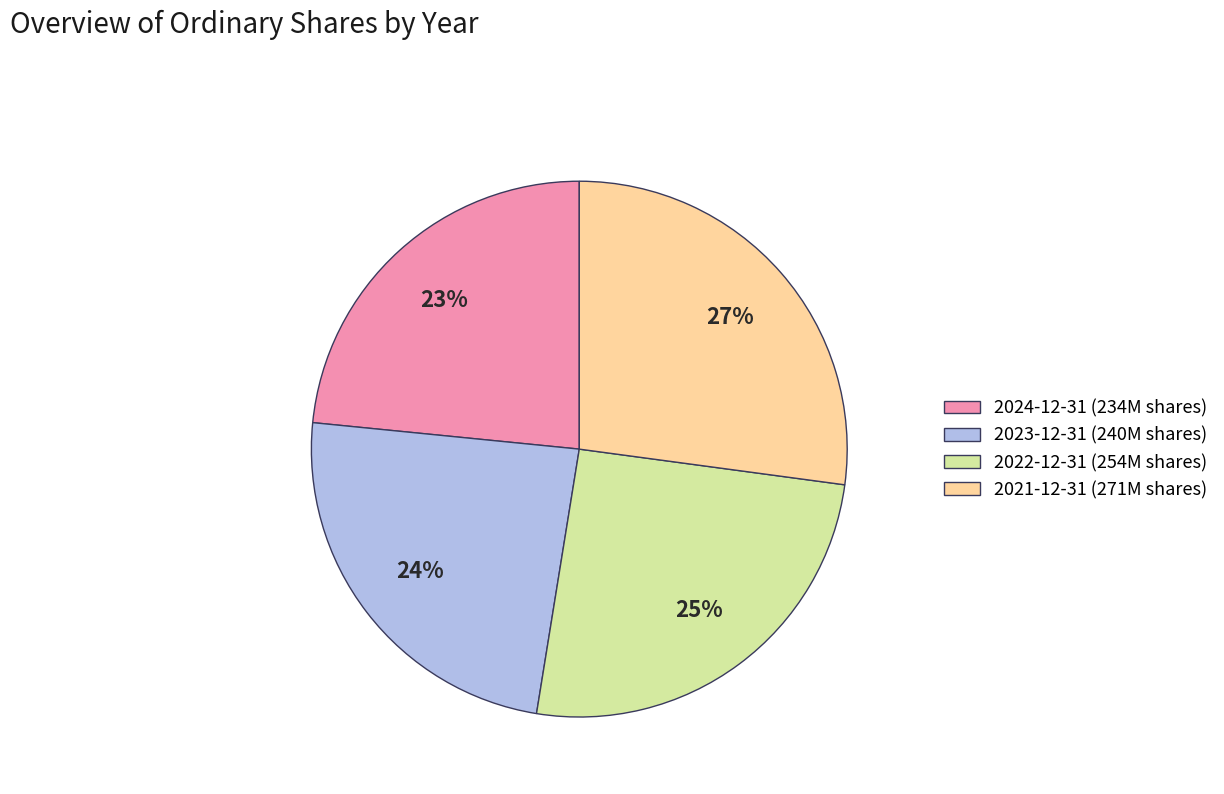

Which slice is the largest?

2021-12-31